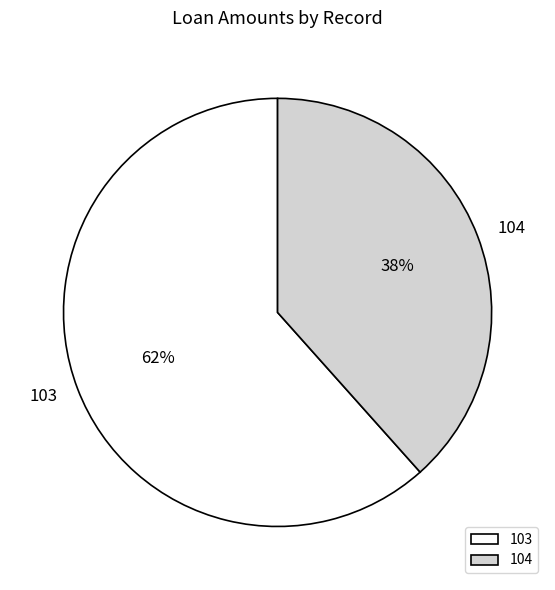

Rank the categories by value from lowest to highest.

104, 103